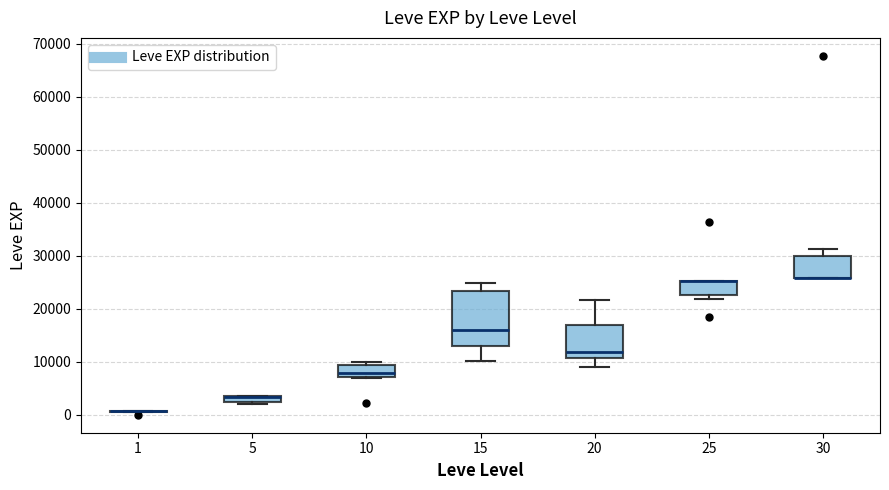

Which box is the tallest, from its lower edge to its upper edge?

15